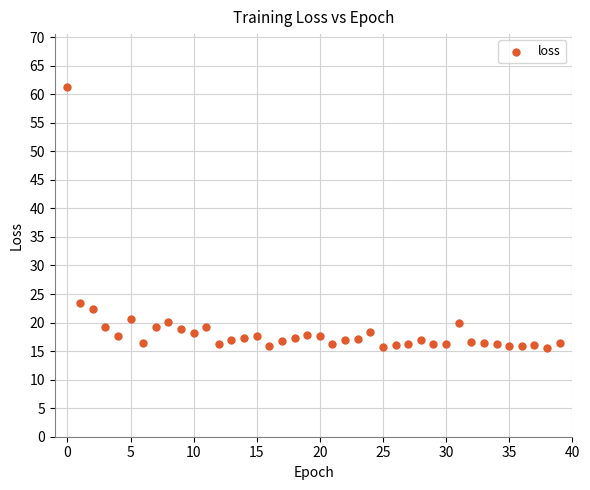

What Y value in the scatter plot is closest to 38?

23.4